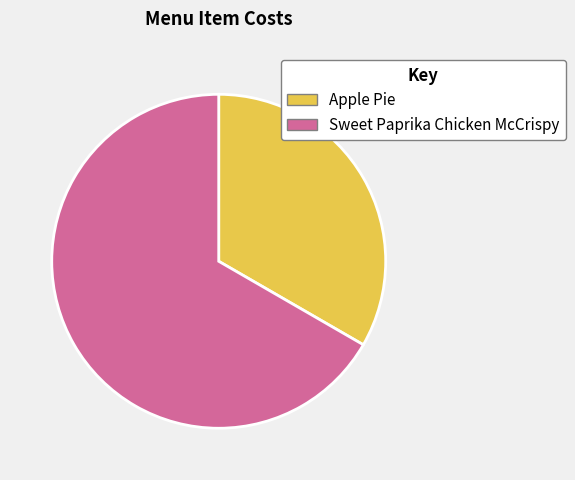

The Sweet Paprika Chicken McCrispy slice represents 67% of the pie. True or false?

True